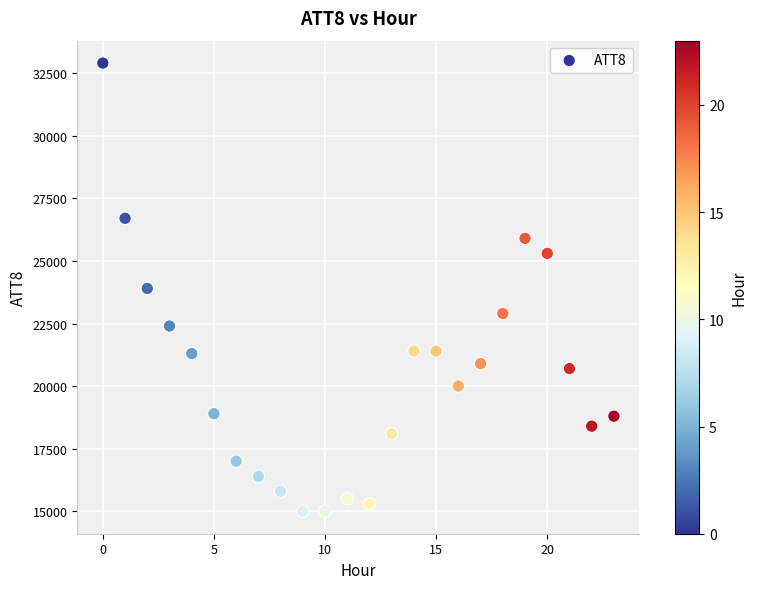

What is the range of Y values (max minus min)?

17900